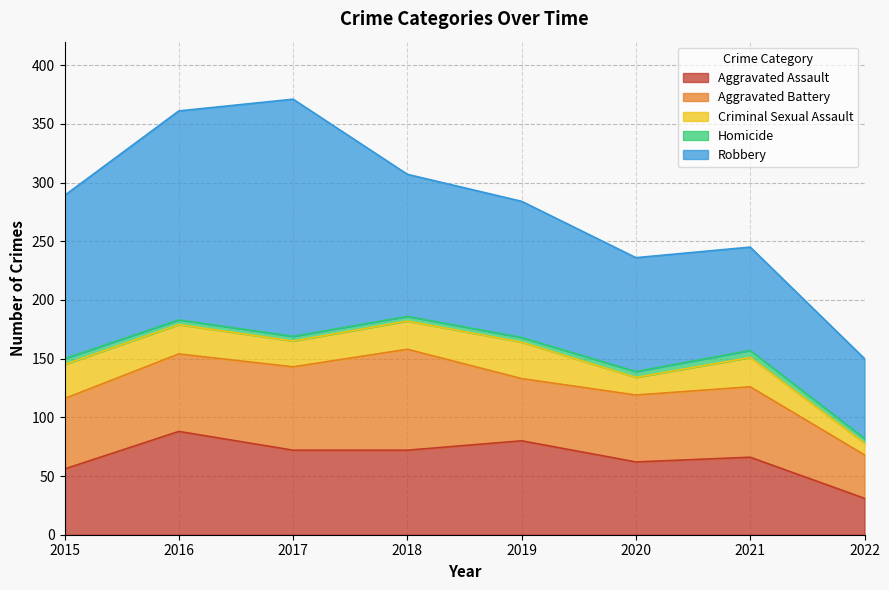

List the labels in order of Criminal Sexual Assault value, largest first.

2019, 2015, 2016, 2021, 2018, 2017, 2020, 2022